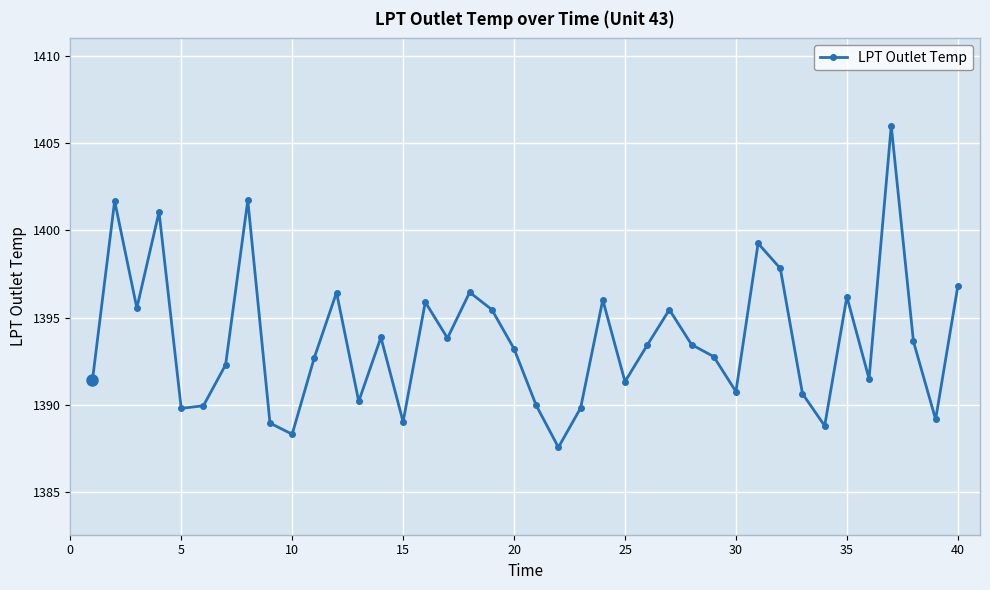

What is the maximum value shown in the chart?

1406.0